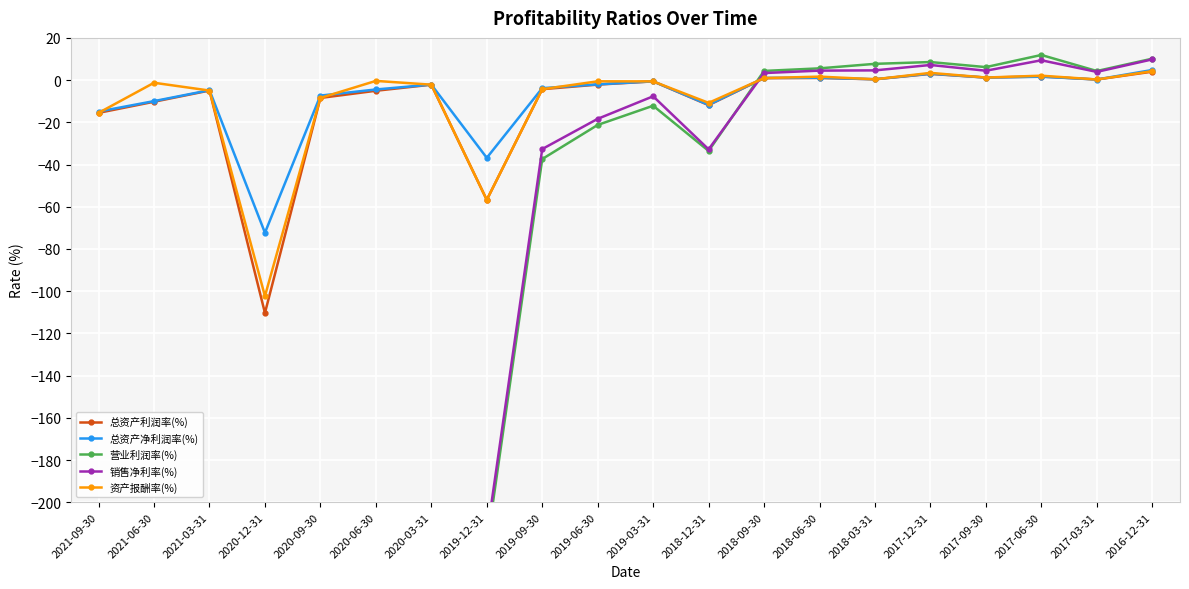

Reading right to left, transcribe all the data shown in this chart.

总资产利润率(%): 4.0	0.3	1.7	1.2	2.9	0.4	1.0	0.9	-11.9	-0.6	-2.1	-4.3	-56.7	-2.2	-5.1	-8.5	-110.3	-4.9	-10.2	-15.5
总资产净利润率(%): 4.8	0.3	1.6	1.2	3.1	0.4	1.1	1.0	-11.7	-0.6	-2.0	-3.8	-36.8	-2.1	-4.4	-7.3	-72.3	-4.8	-9.9	-14.9
营业利润率(%): 10.2	4.3	11.9	6.2	8.6	7.7	5.6	4.3	-33.5	-12.1	-21.2	-37.4	-220.5	-667.2	-381.4	-399.7	-1354.5	-451.0	-362.6	-431.2
销售净利率(%): 9.8	3.9	9.4	4.4	7.2	4.6	4.5	3.3	-32.8	-7.7	-18.3	-32.7	-215.9	-633.7	-368.0	-389.7	-2323.3	-476.2	-480.4	-549.2
资产报酬率(%): 4.2	0.3	2.1	1.2	3.4	0.4	1.7	0.9	-10.8	-0.6	-0.6	-4.3	-56.7	-2.2	-0.4	-8.5	-102.3	-4.9	-1.3	-15.5